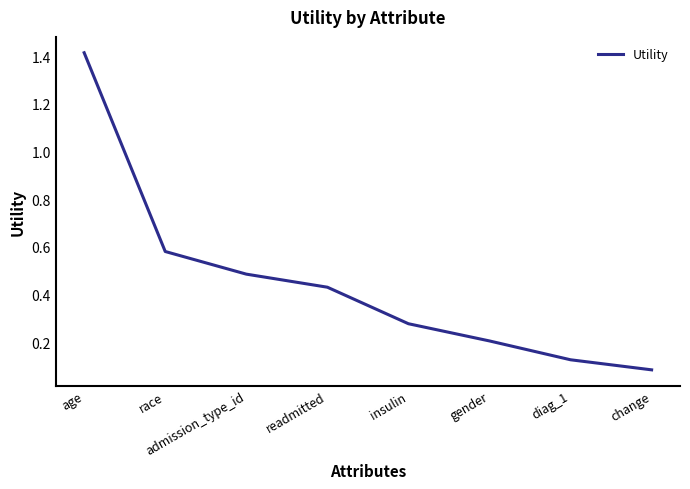

The value at readmitted is 0.1. True or false?

False